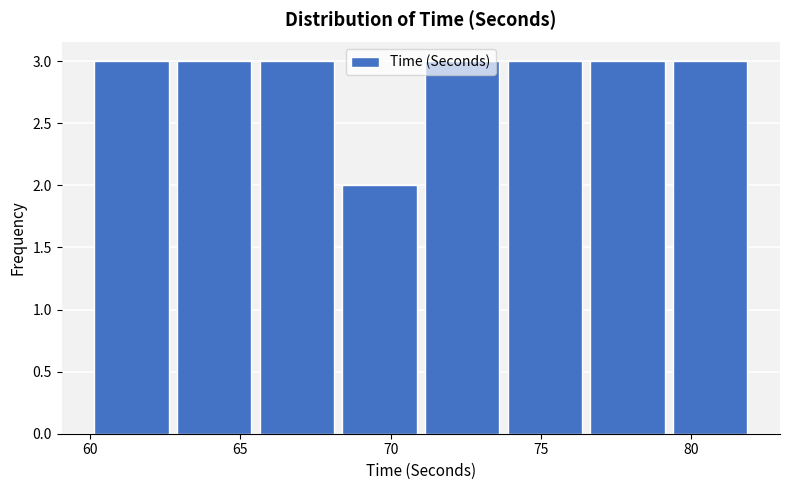

Reading left to right, transcribe this chart: for each bar, give the range it covers on the x-axis and its height. Neither the bar edges nor the heights are printed on the chart, so give them approximately, as read against the axes.

60.00 to 62.75: 3
62.75 to 65.50: 3
65.50 to 68.25: 3
68.25 to 71.00: 2
71.00 to 73.75: 3
73.75 to 76.50: 3
76.50 to 79.25: 3
79.25 to 82.00: 3